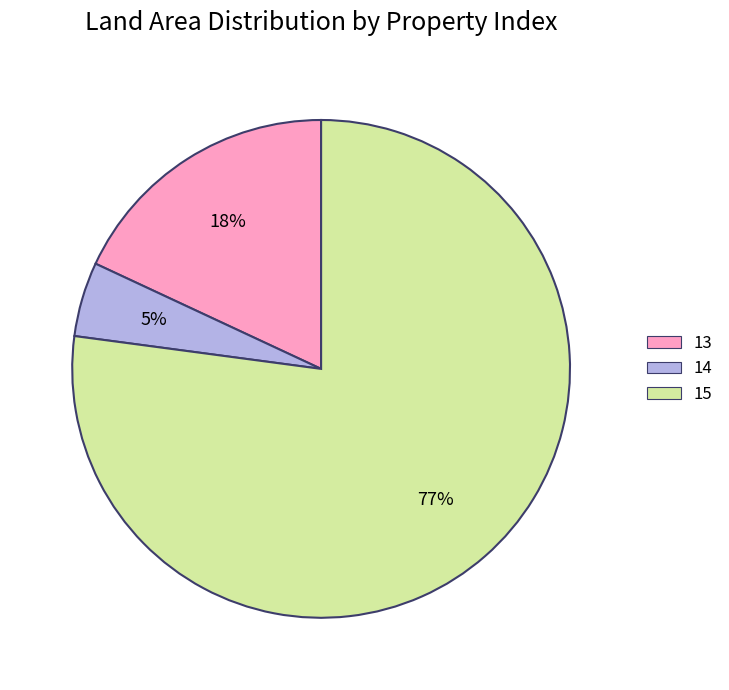

To the nearest percent, what percentage of the pie is 13?

18%